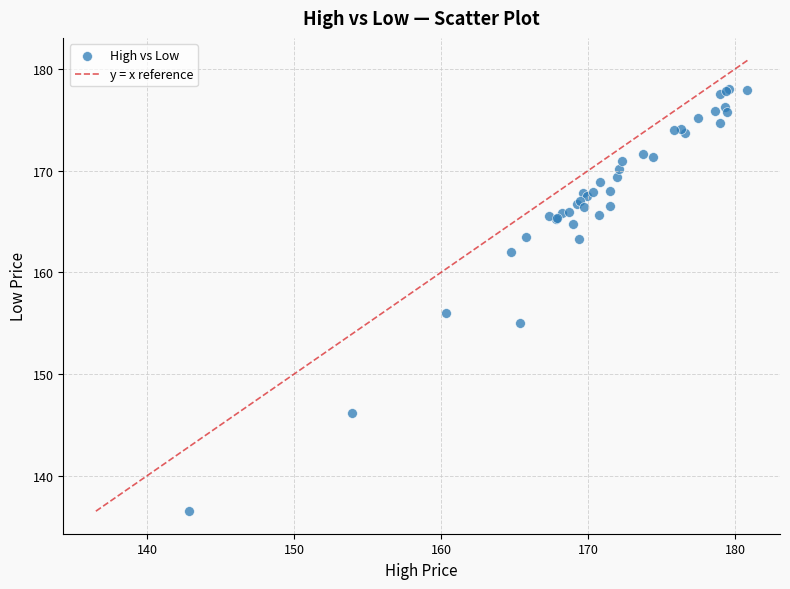

What Y value in the scatter plot is closest to 157?

156.0